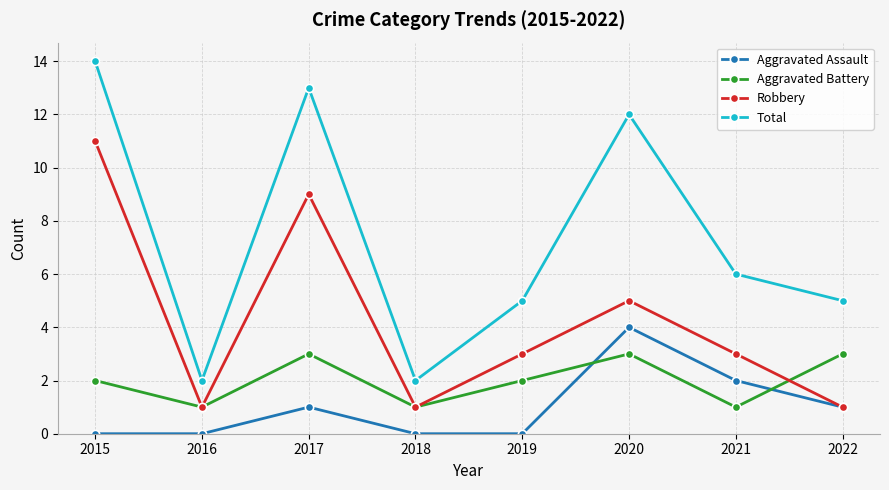

What is the highest value of the Total series?

14